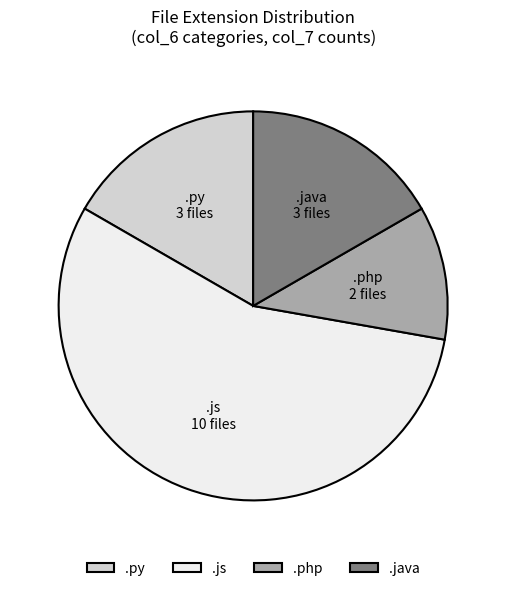

Is .js the majority of the pie?

Yes